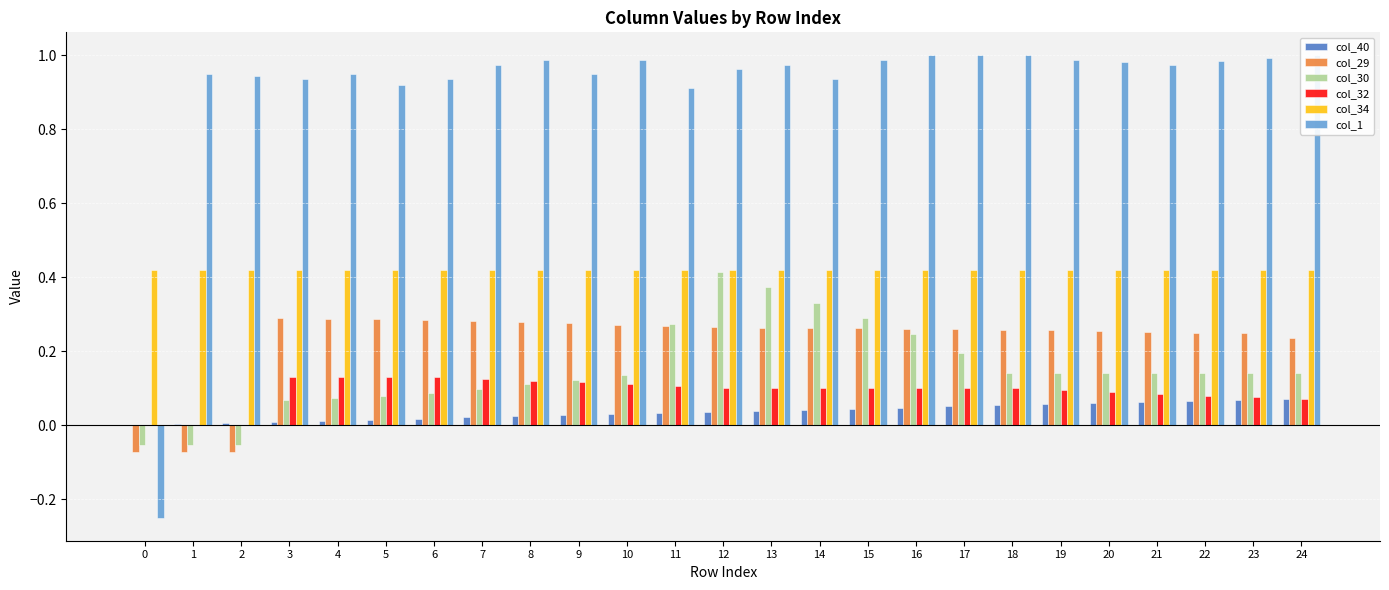

List the series in order of their peak value, lowest first.

col_40, col_32, col_29, col_30, col_34, col_1